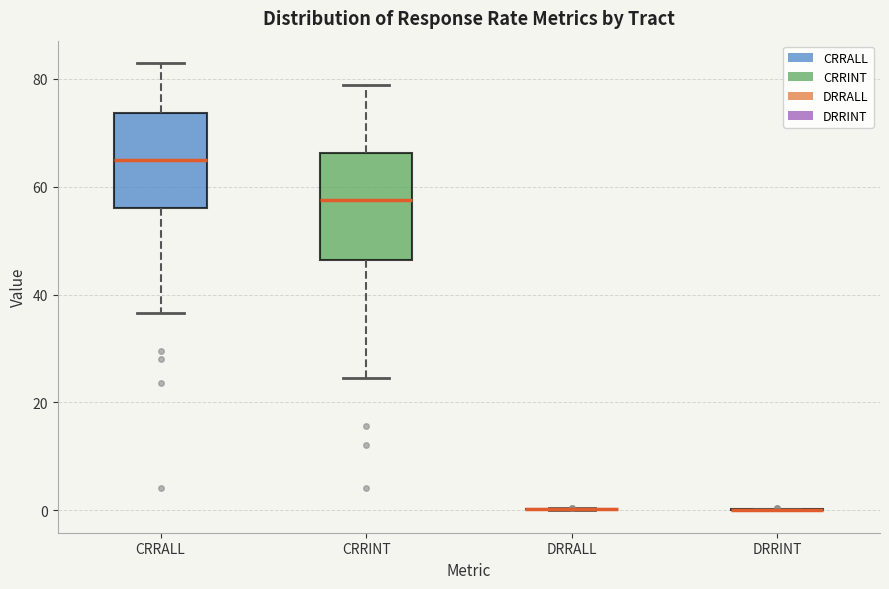

Reading left to right, transcribe this box plot: for each box, give where its median line is, the range the box spans, and where its two whiskers end, as read against the y-axis. The values are not printed on the chart, so give them approximately, as read against the axis.

CRRALL: median 64, box 56 to 74, whiskers 36 to 82
CRRINT: median 58, box 46 to 66, whiskers 24 to 78
DRRALL: box collapsed to a line at 0, whiskers 0 to 0
DRRINT: box collapsed to a line at 0, whiskers 0 to 0